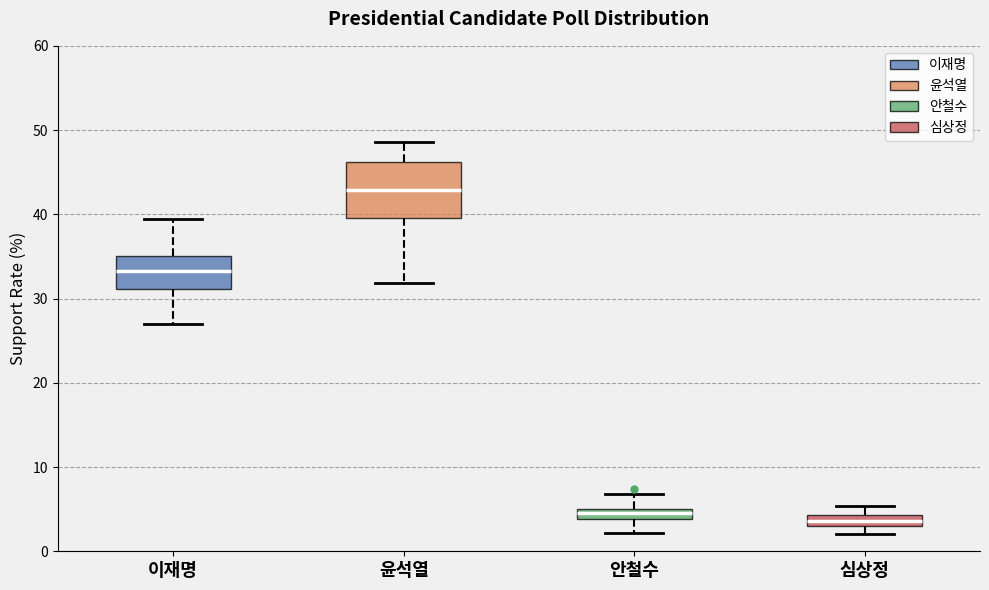

Comparing the boxes themselves (not the whiskers), which one is the tallest?

윤석열